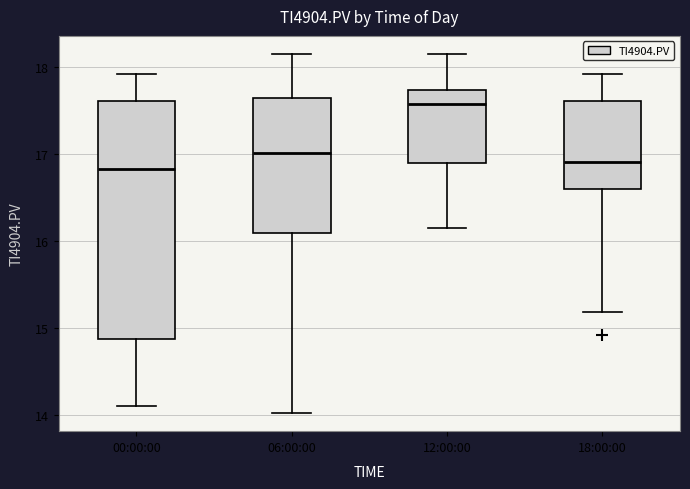

Comparing the boxes themselves (not the whiskers), which one is the tallest?

00:00:00